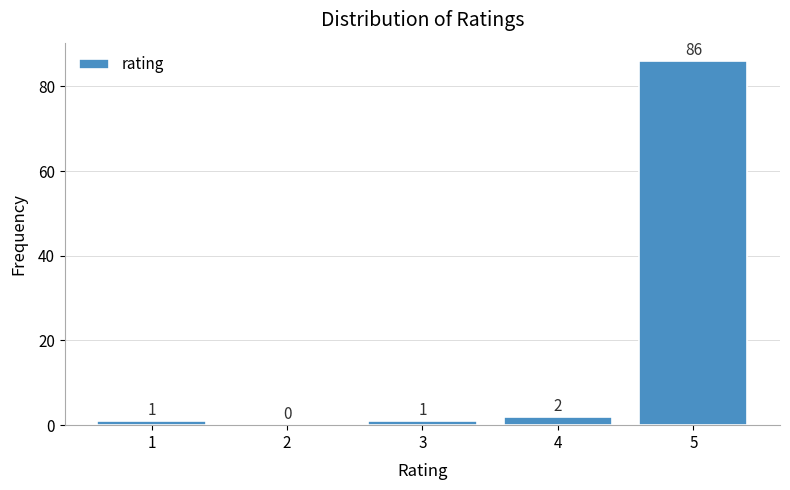

Reading left to right, list every bar in this chart as the range it spans on the x-axis followed by its height.

0.5 to 1.5: 1
1.5 to 2.5: 0
2.5 to 3.5: 1
3.5 to 4.5: 2
4.5 to 5.5: 86